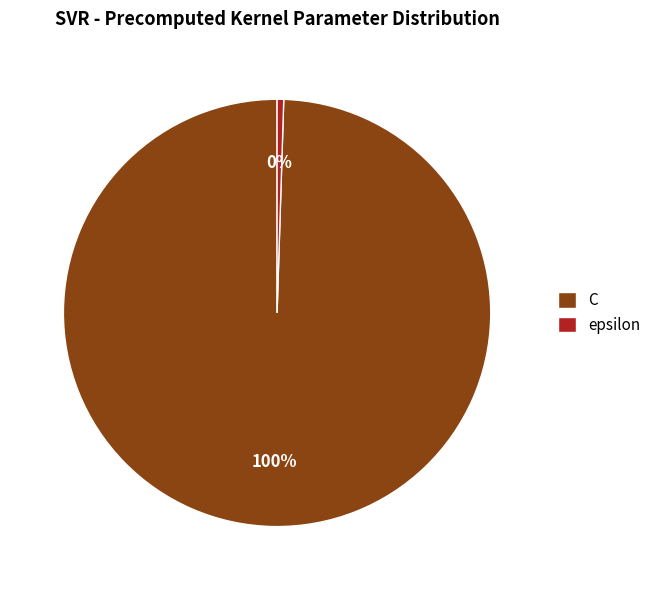

Which has a higher value, epsilon or C?

C